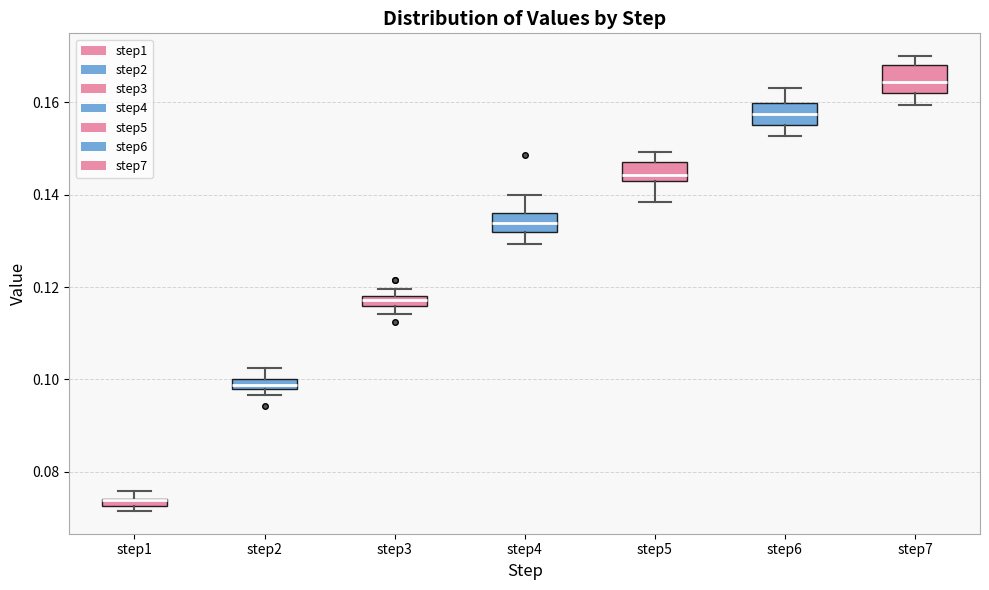

Where is the upper edge of the box for step5 on the y-axis? The values are not printed on the chart, so give them approximately, as read against the axis.

0.148